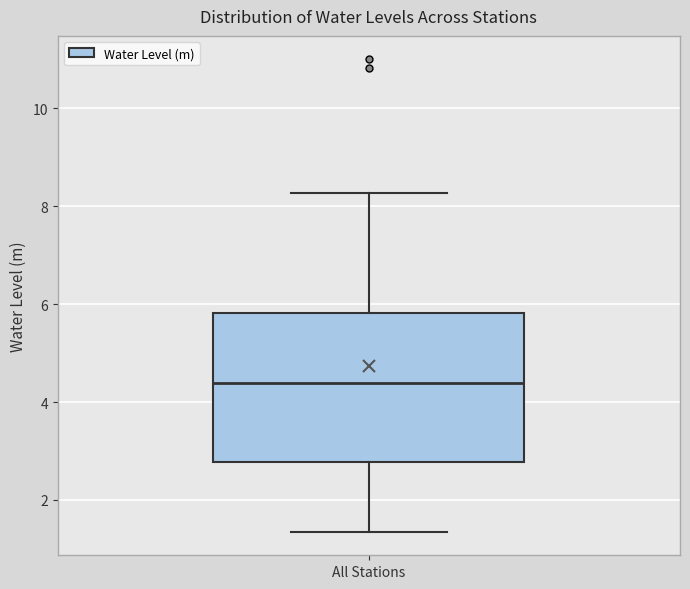

Read this box plot against the y-axis: the position of the median line, the range covered by the box, and the ends of both whiskers. The values are not printed on the chart, so give them approximately, as read against the axis.

median 4.4, box 2.8 to 5.8, whiskers 1.4 to 8.2